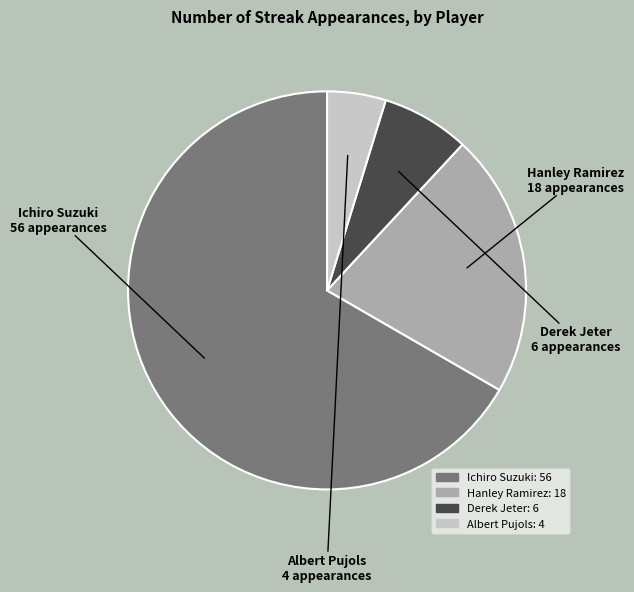

Is the sum of Albert Pujols and Derek Jeter greater than half?

No